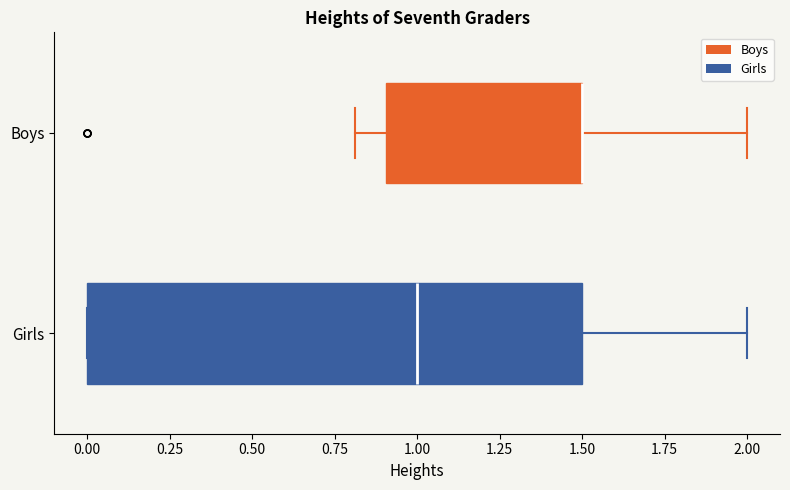

Reading bottom to top, transcribe this box plot: for each box, give where its median line is, the range the box spans, and where its two whiskers end, as read against the x-axis. The values are not printed on the chart, so give them approximately, as read against the axis.

Girls: median 1.0, box 0.0 to 1.5, whiskers 0.0 to 2.0
Boys: median 1.5 (drawn on the box's right edge), box 0.9 to 1.5, whiskers 0.8 to 2.0